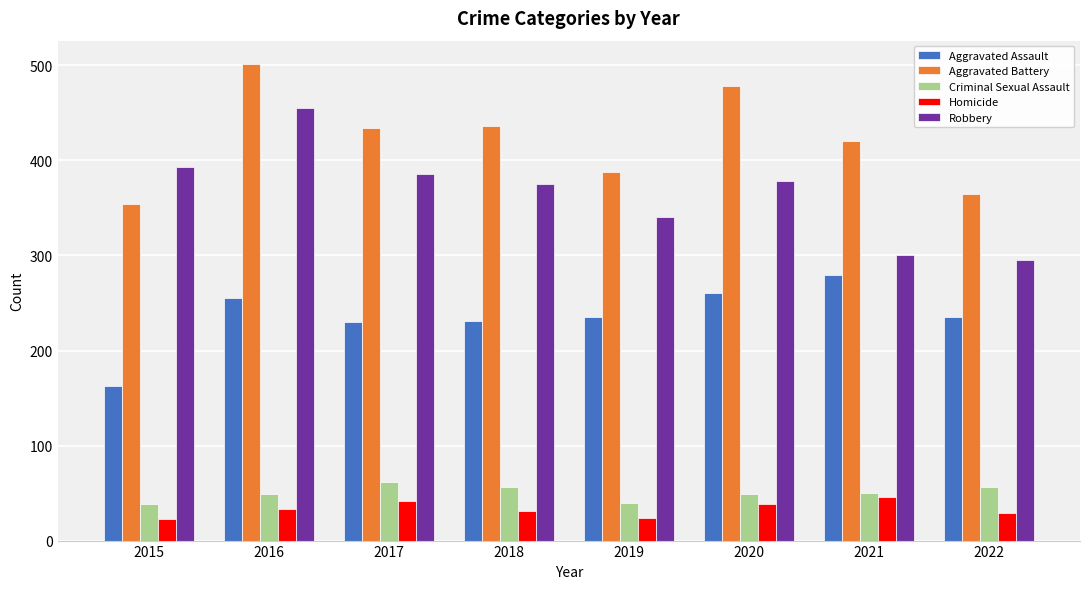

What is the smallest value displayed?

23